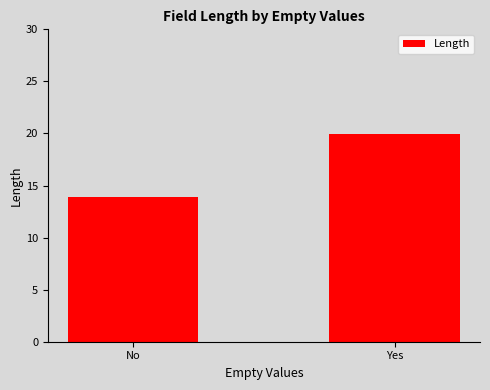

Which label corresponds to the smallest value in the chart?

No